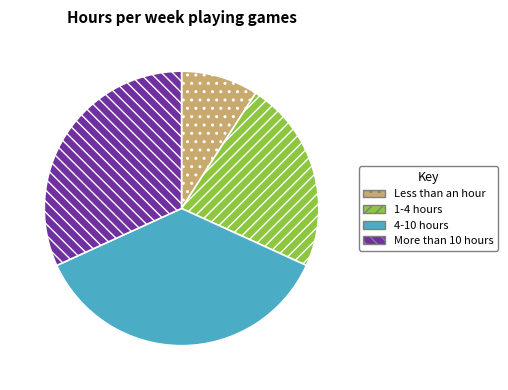

Which slice is the largest?

4-10 hours